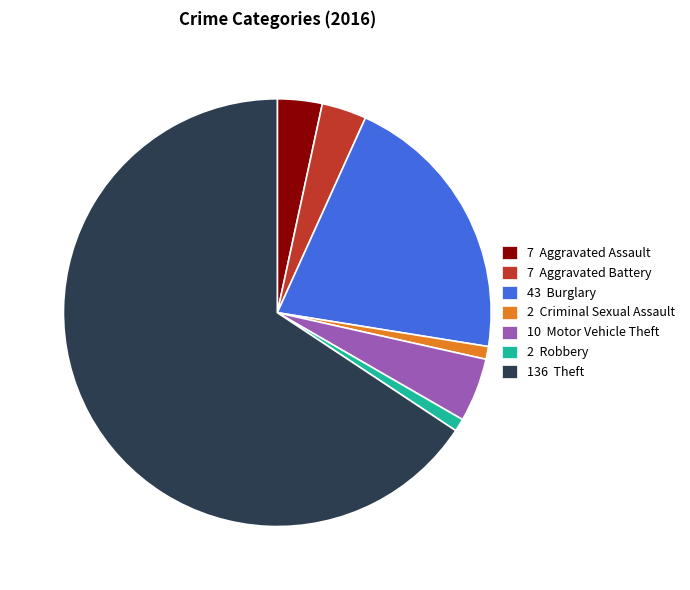

Which slice is the largest?

136 Theft